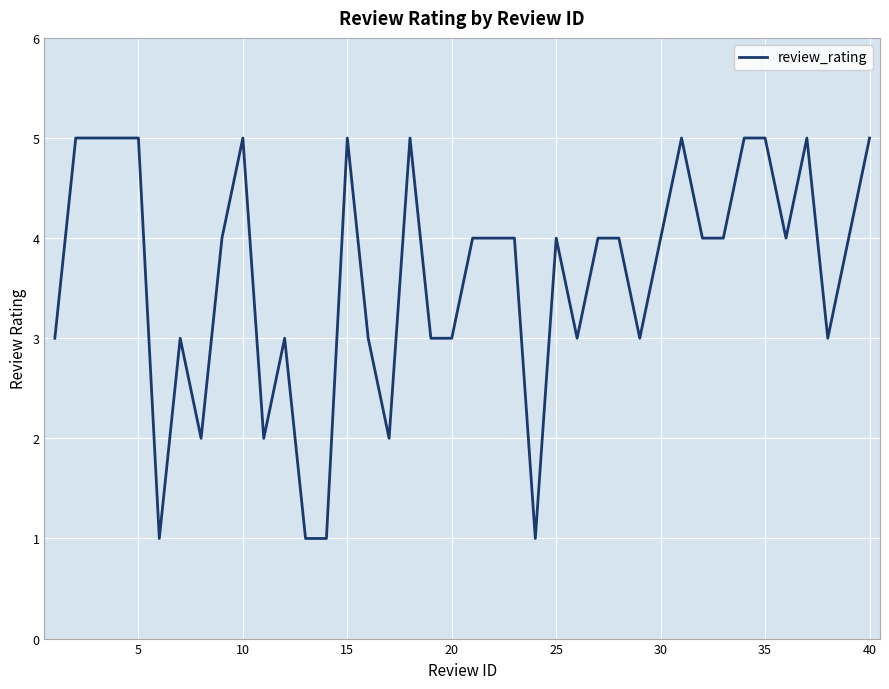

What is the difference between the maximum and minimum values?

4